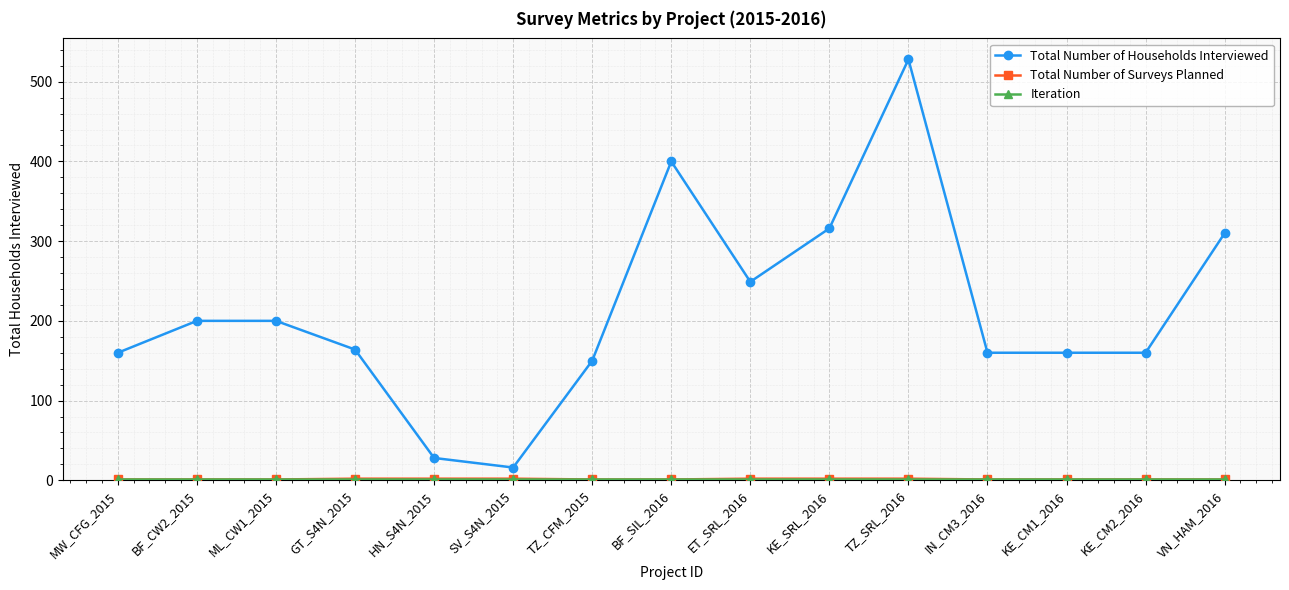

Which series has the largest range (max minus min)?

Total Number of Households Interviewed